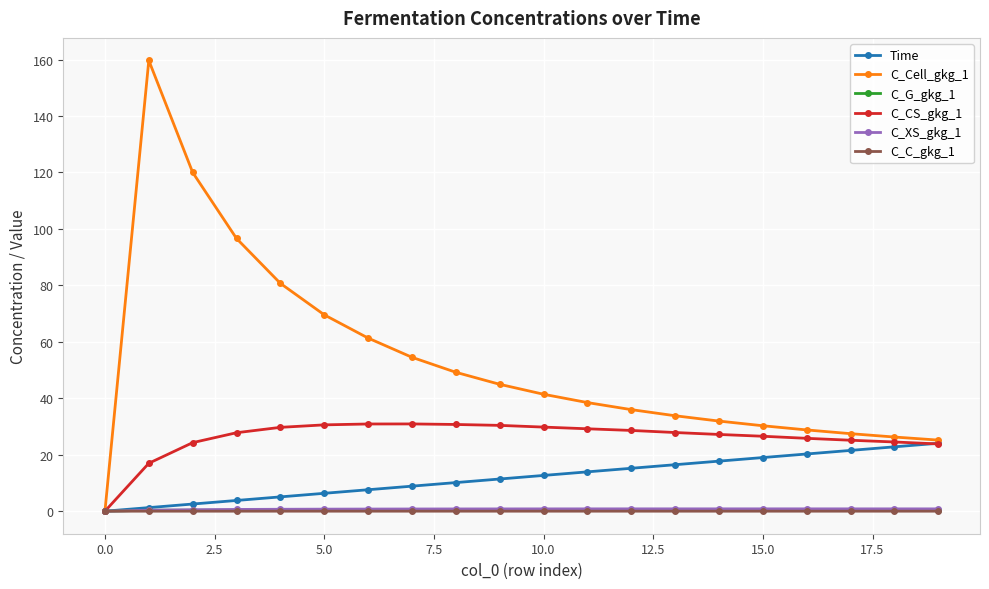

Which series has the largest range (max minus min)?

C_Cell_gkg_1